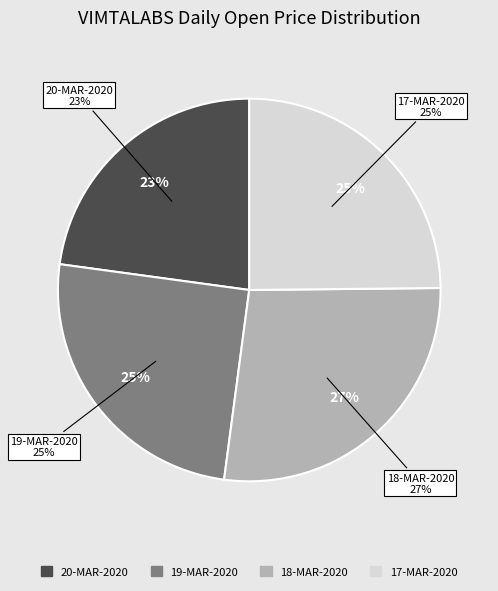

The 17-MAR-2020 slice represents 25% of the pie. True or false?

True